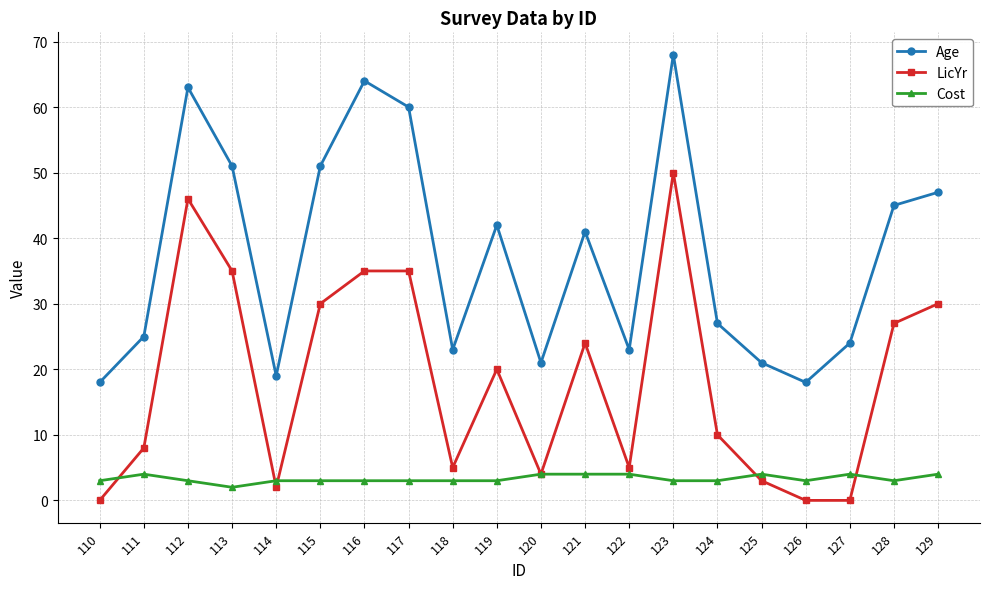

How many lines are shown in the chart?

3